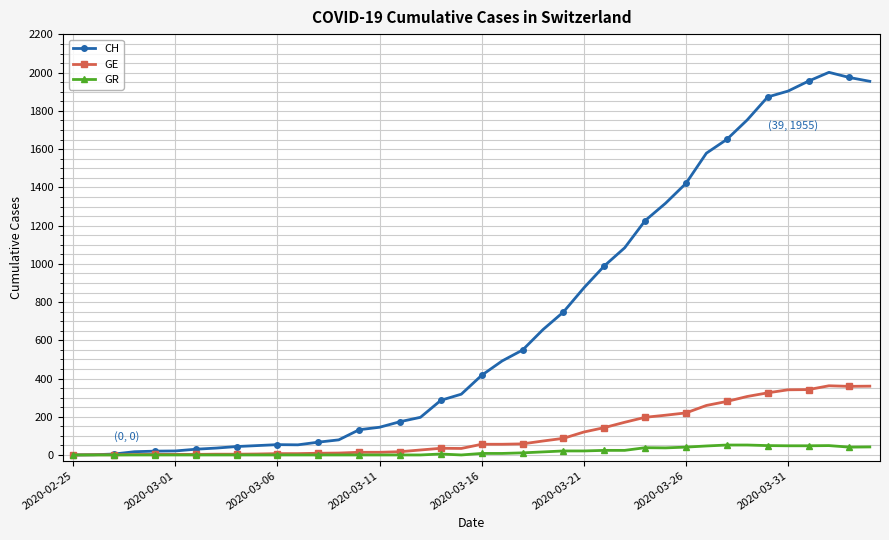

How many lines are shown in the chart?

3